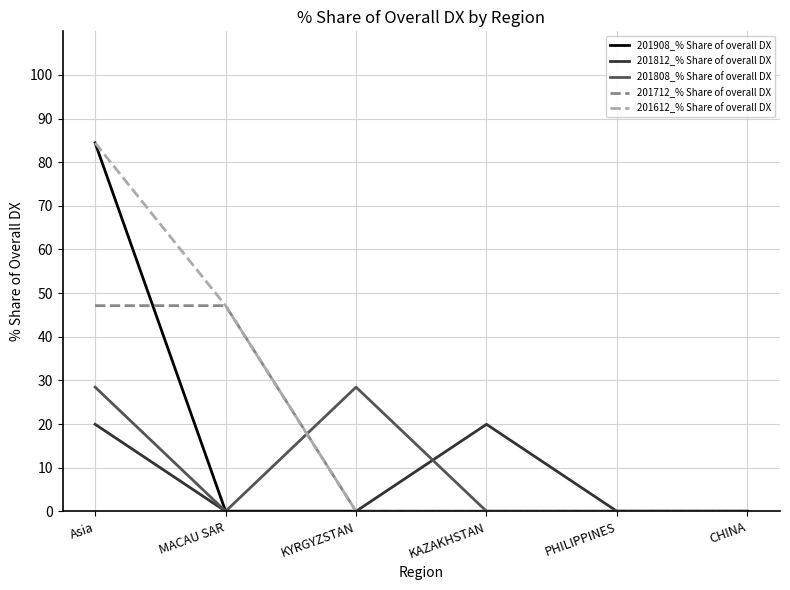

At how many categories does at least one series exceed 53?

1